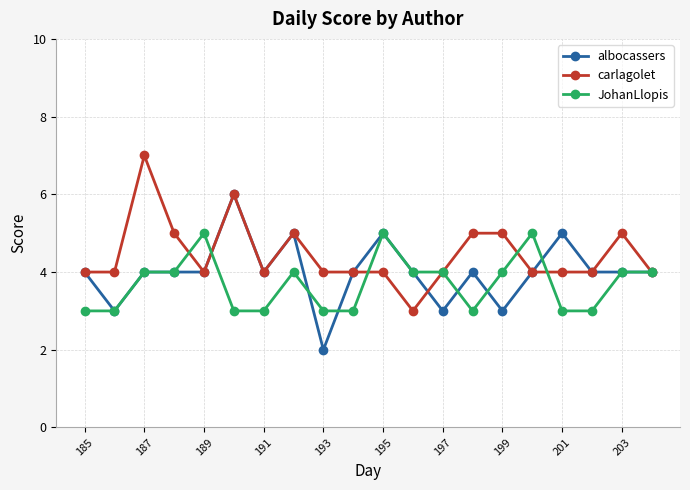

How many series are shown in this chart?

3